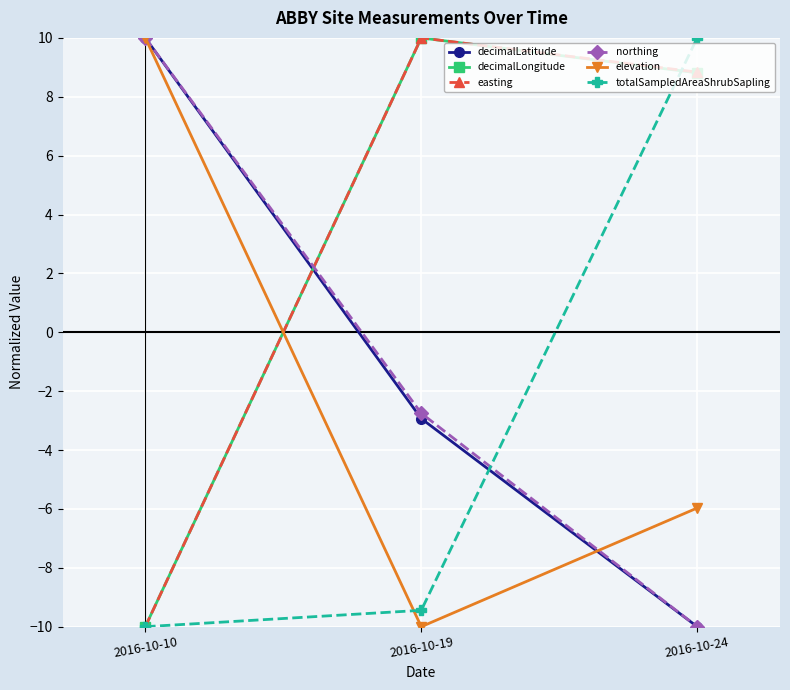

What are all the series names shown in the legend?

decimalLatitude, decimalLongitude, easting, northing, elevation, totalSampledAreaShrubSapling